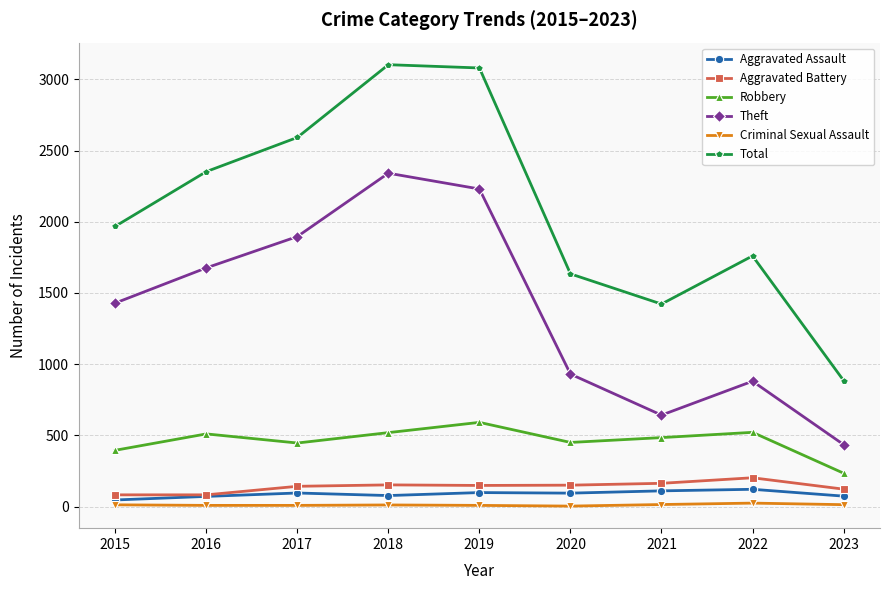

Which series changed the most between 2019 and 2020?

Total